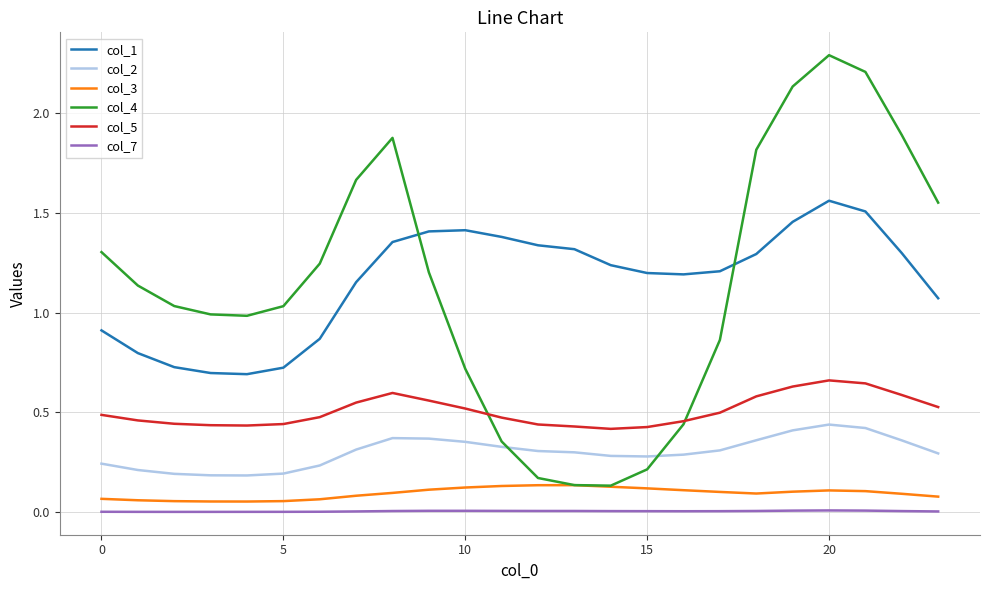

Which series has the largest range (max minus min)?

col_4